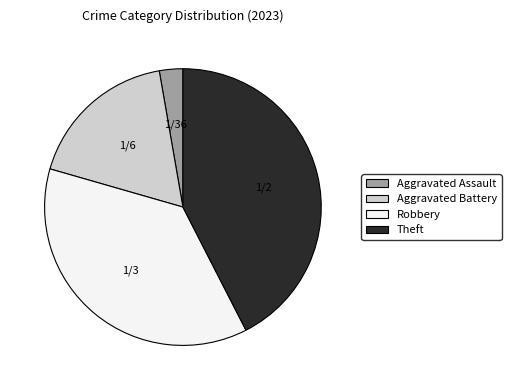

Which category has the biggest portion of the pie?

Theft